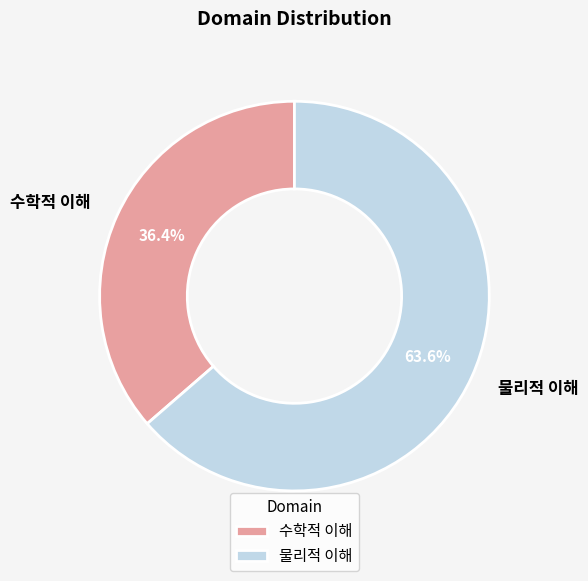

Which has a higher value, 물리적 이해 or 수학적 이해?

물리적 이해